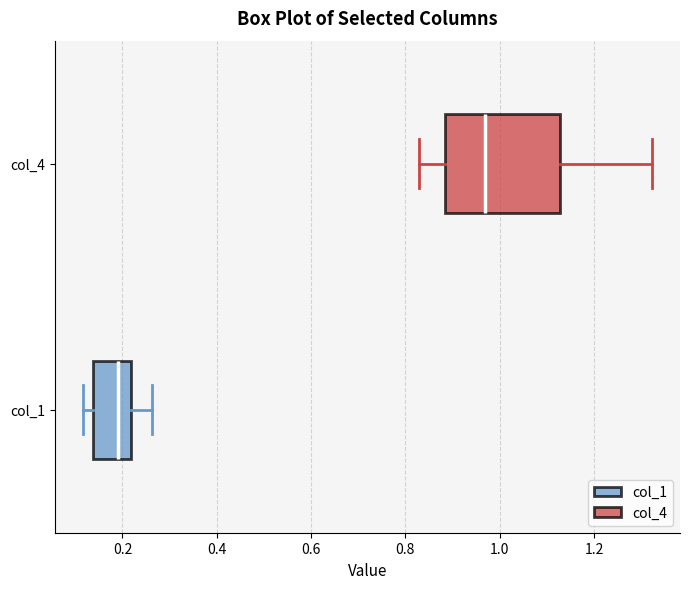

Where does the left whisker of the box for col_4 end on the x-axis? The values are not printed on the chart, so give them approximately, as read against the axis.

0.82